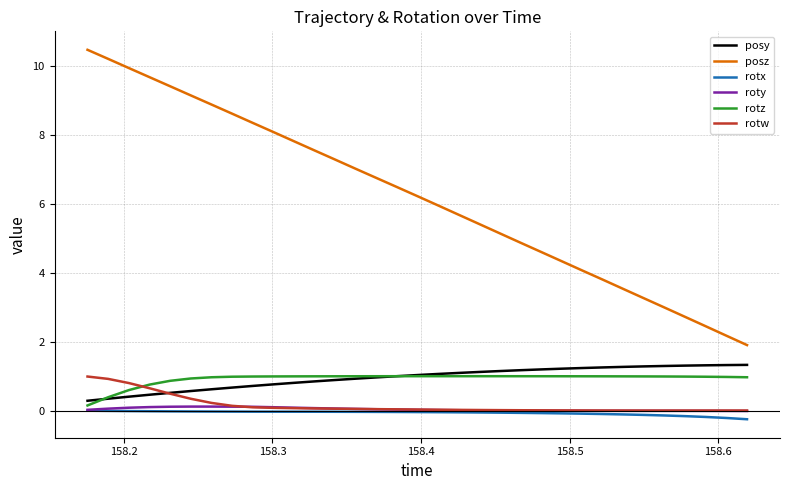

What is the maximum value for posz?

10.5